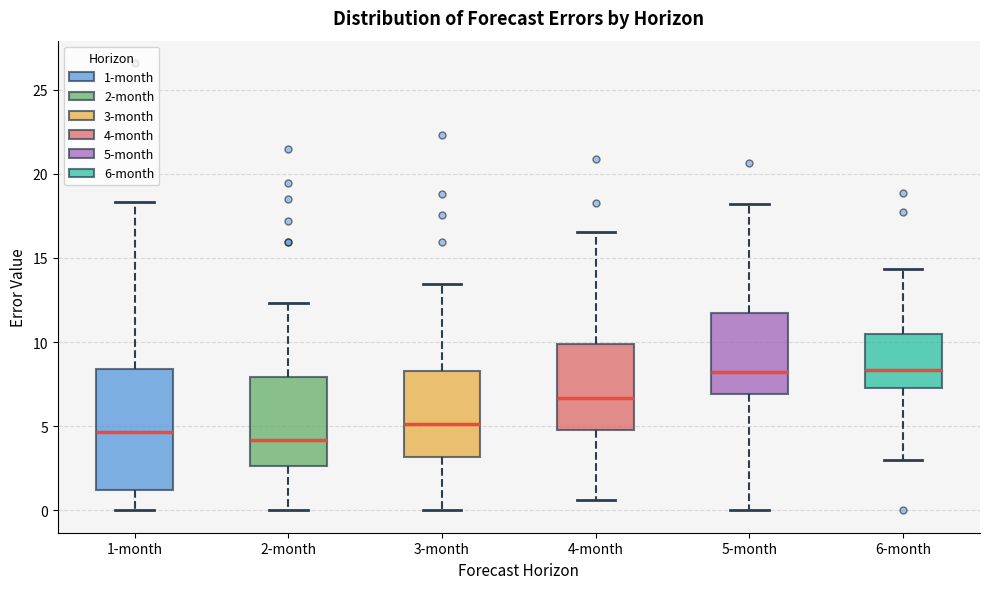

Which box is the tallest, from its lower edge to its upper edge?

1-month